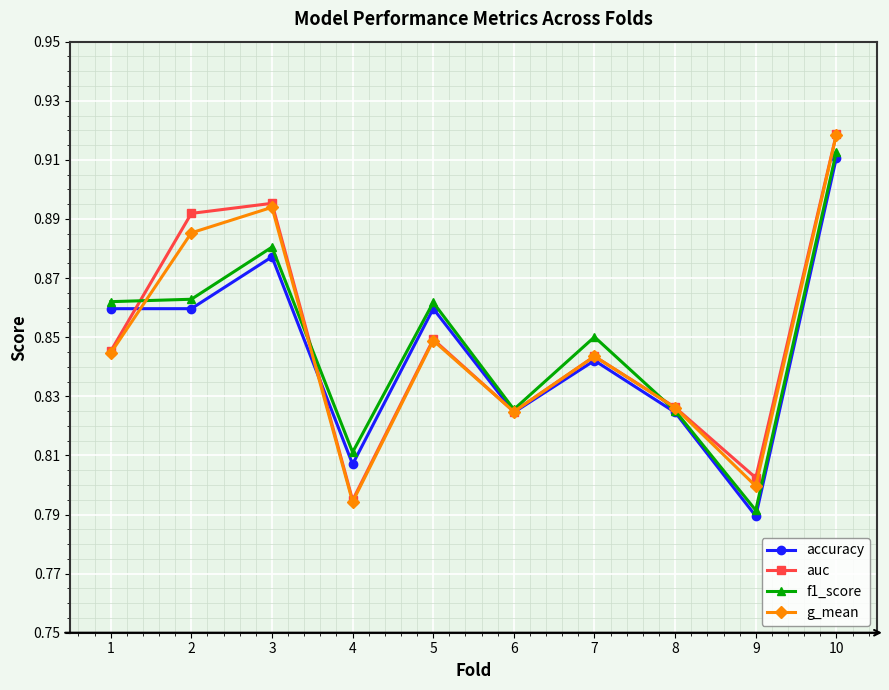

What are all the series names shown in the legend?

accuracy, auc, f1_score, g_mean